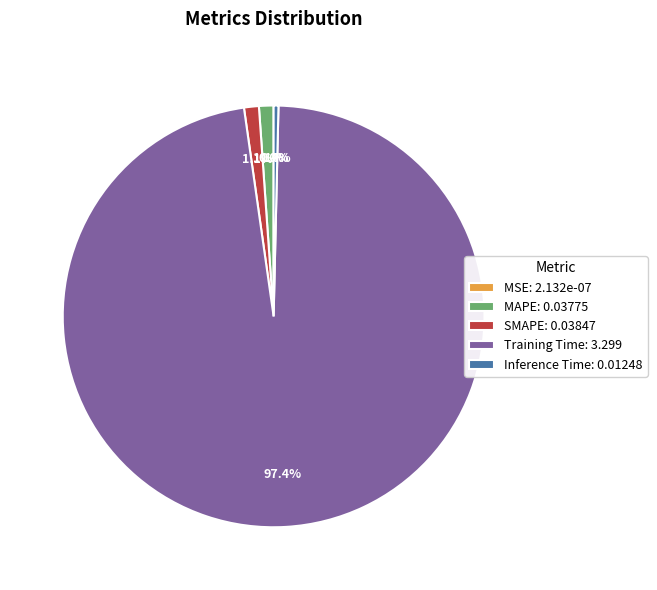

Does Training Time: 3.299 represent more than half of the total?

Yes